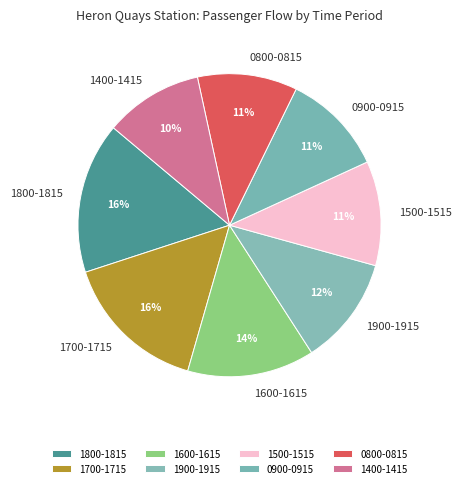

Is 1700-1715 the majority of the pie?

No